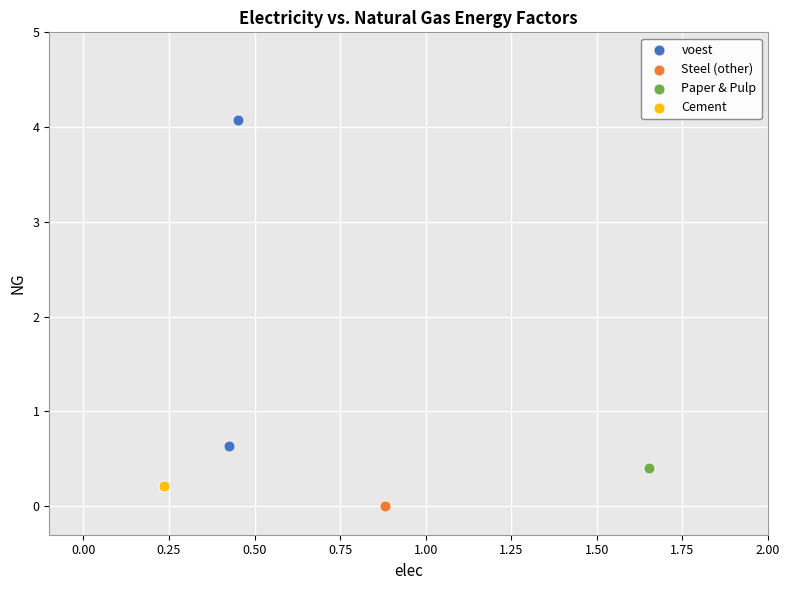

Which series contains the lowest Y value?

Steel (other)